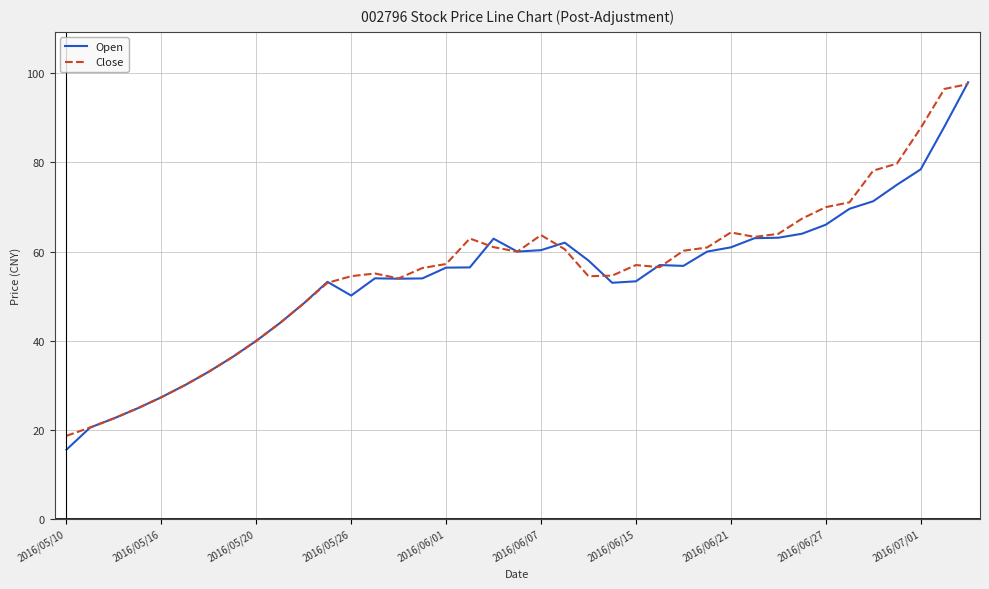

Which series has the largest range (max minus min)?

Open